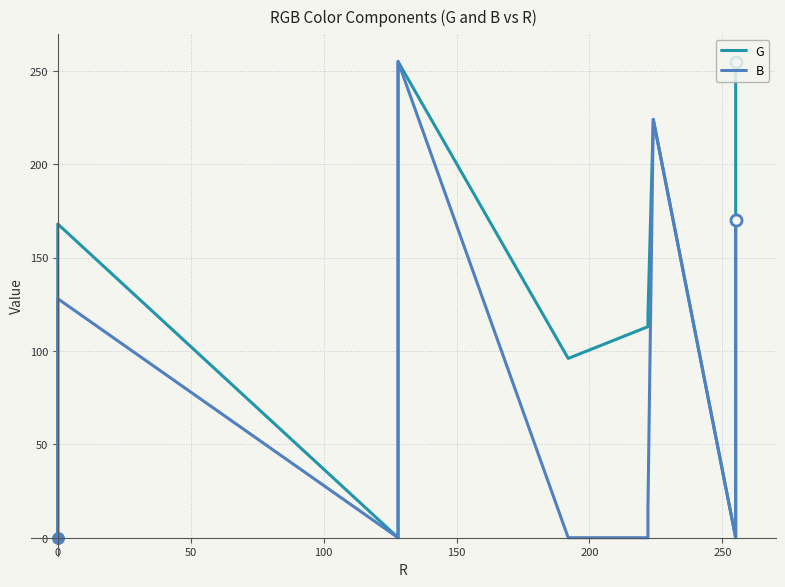

True or false: G has more than 1 interior local peaks.

True